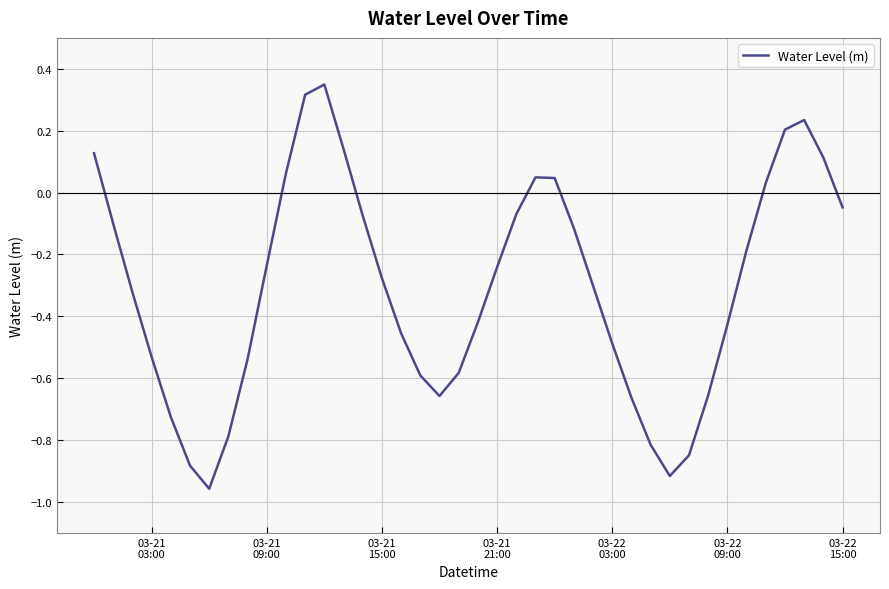

What is the sum of all values?

-12.2